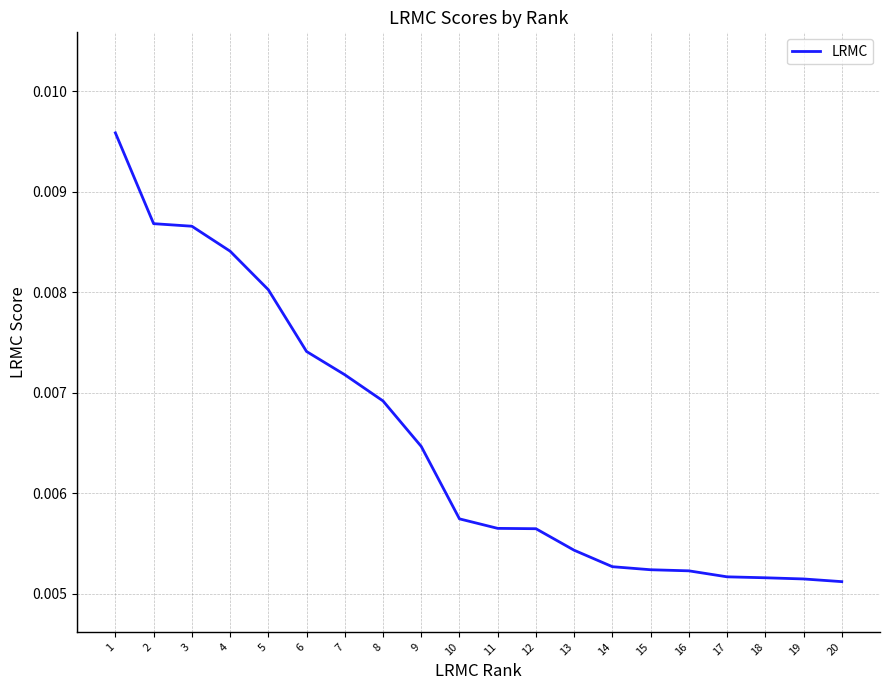

Between 16 and 5, which is larger?

5